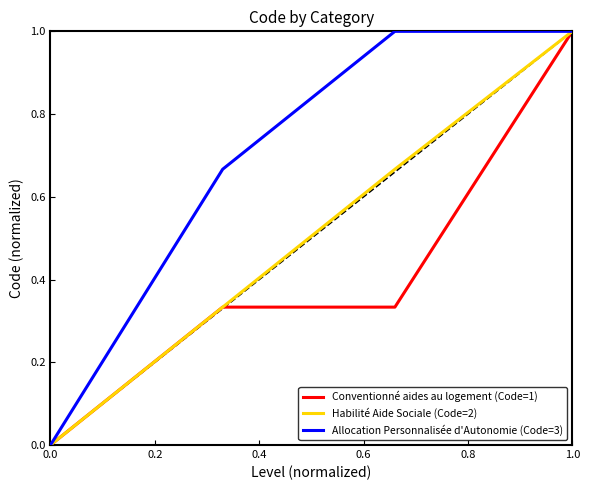

Which series has the largest total across all categories?

Allocation Personnalisée d'Autonomie (Code=3)